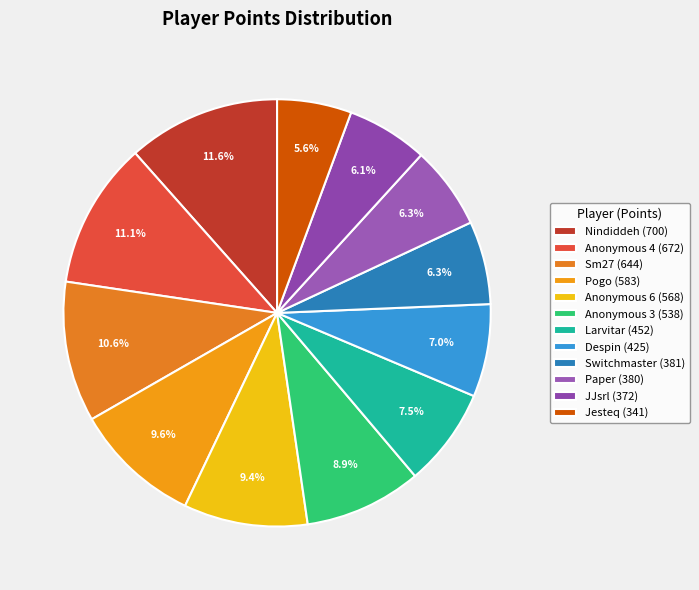

To the nearest percent, what is the average slice percentage?

8%